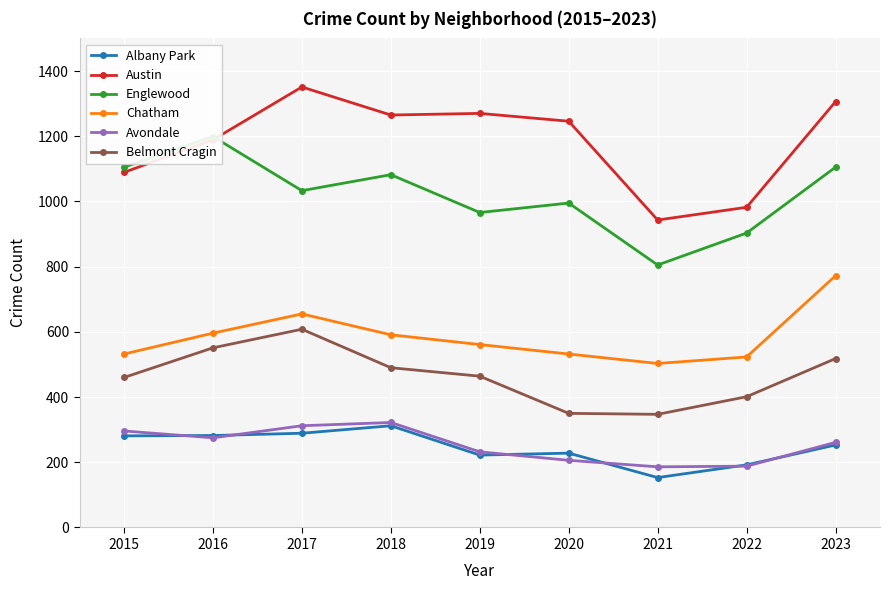

Is this an area chart (filled region under the line)?

No